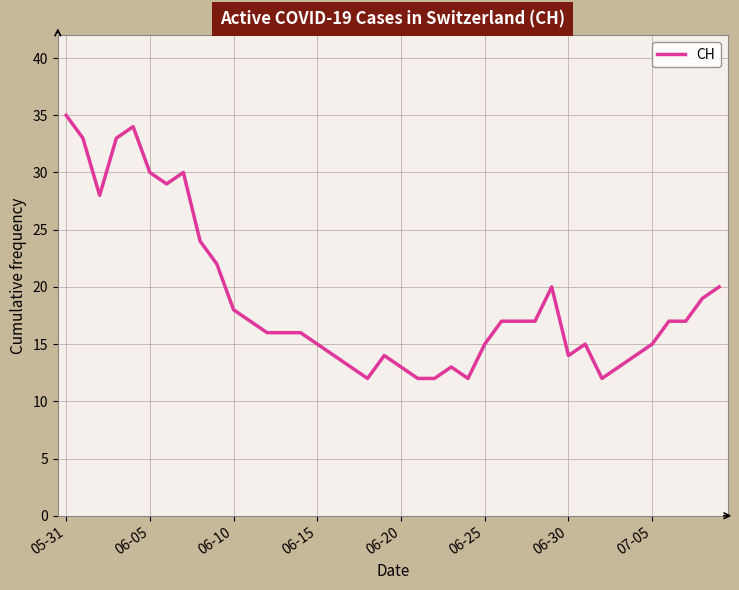

What is the difference between the maximum and minimum values?

23